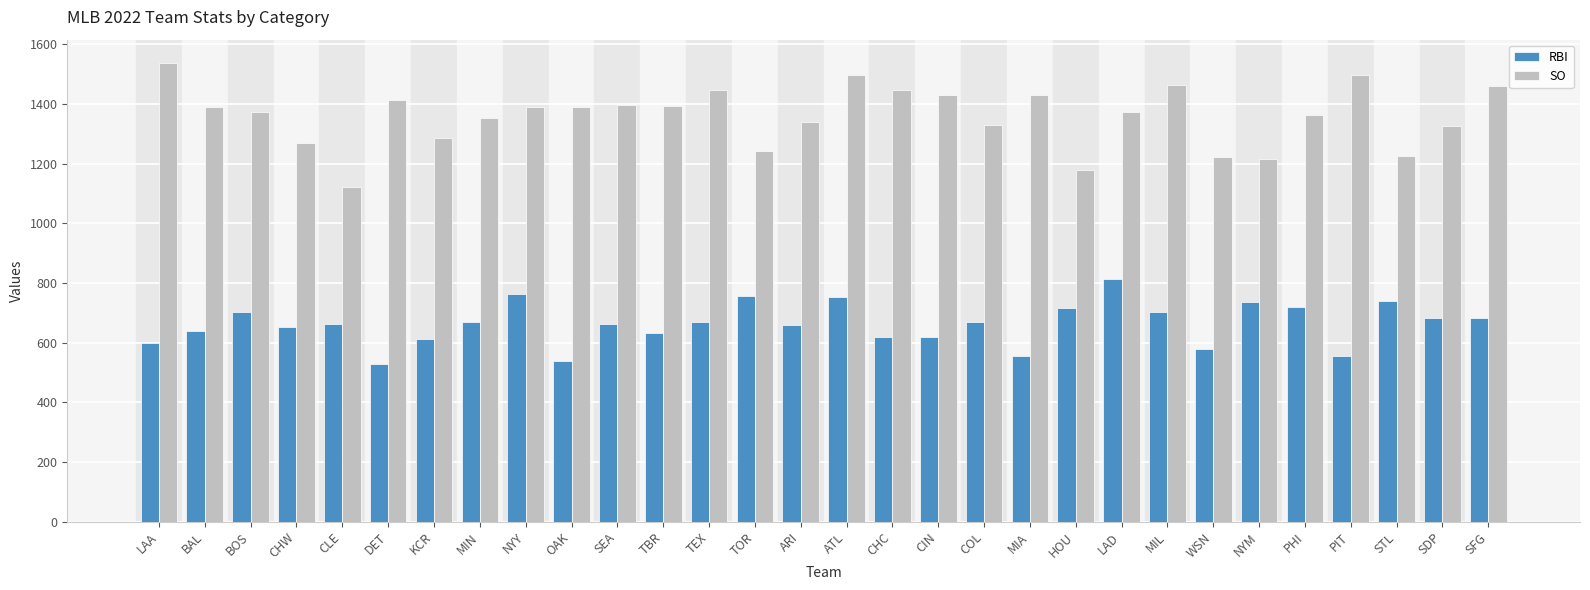

Count the number of categories in the chart.

30